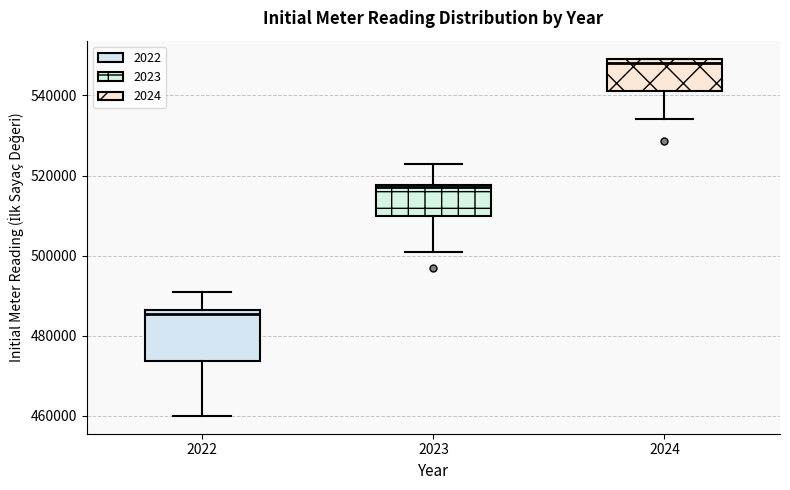

Reading left to right, transcribe this box plot: for each box, give where its median line is, the range the box spans, and where its two whiskers end, as read against the y-axis. The values are not printed on the chart, so give them approximately, as read against the axis.

2022: median 486000 (just below the box's upper edge), box 474000 to 486000, whiskers 460000 to 492000
2023: median 518000, box 510000 to 518000, whiskers 502000 to 524000
2024: median 548000, box 542000 to 550000, whiskers 534000 to 550000